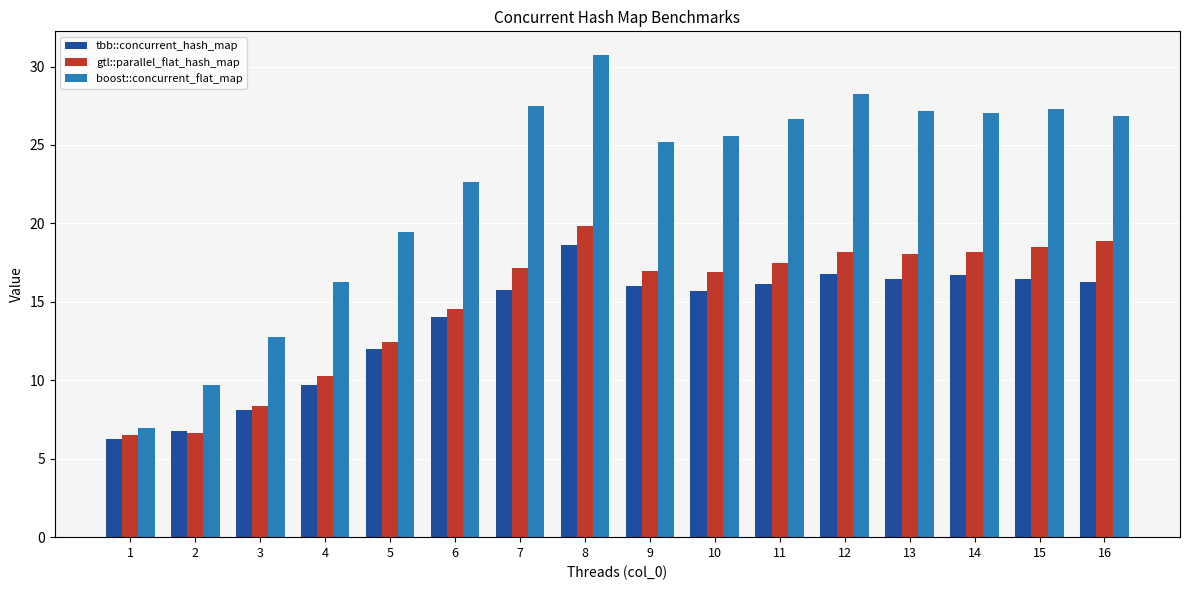

What is the maximum value shown in the chart?

30.7